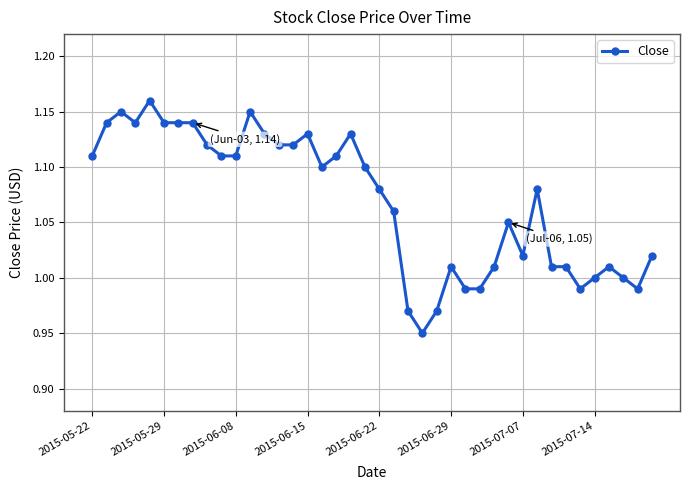

How many lines are shown in the chart?

1